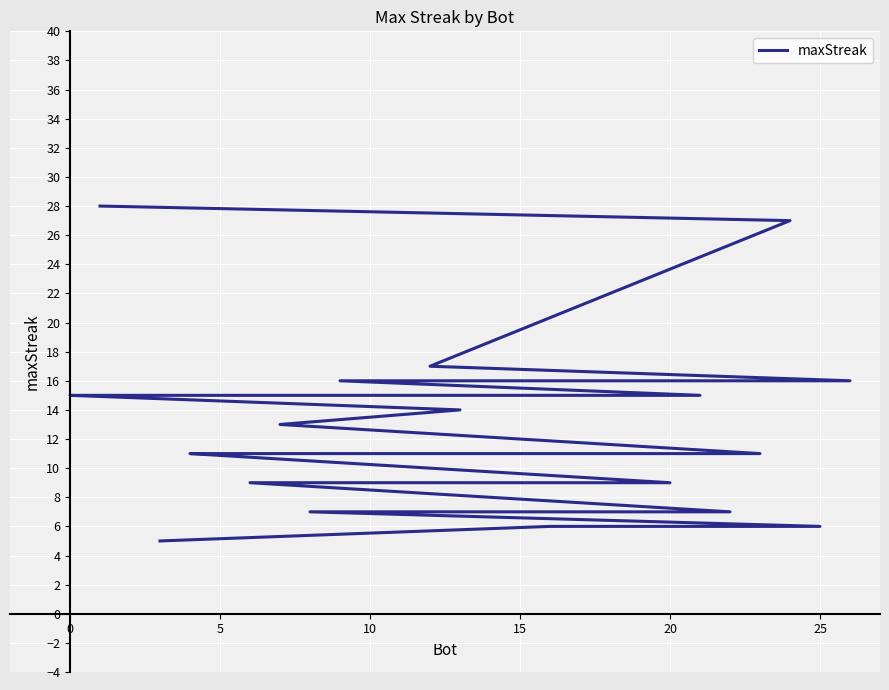

Count the number of categories in the chart.

27